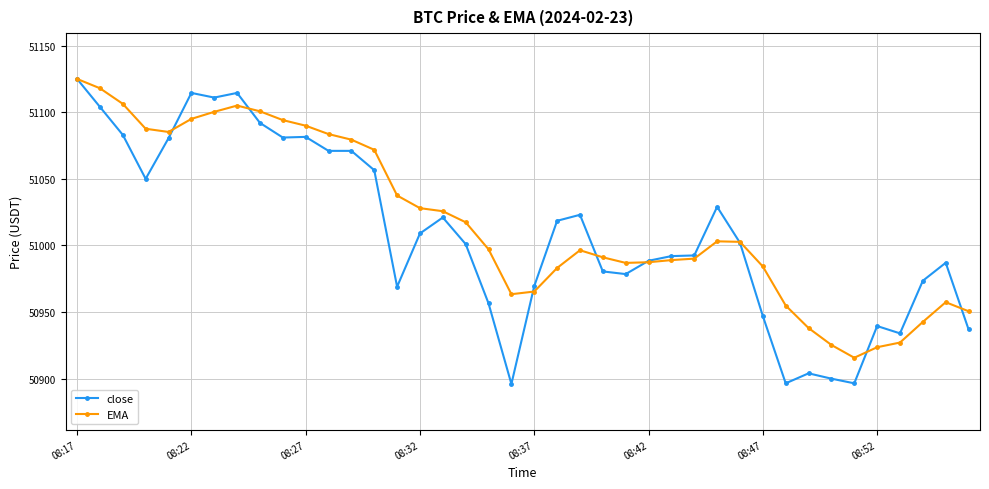

What is the value of the EMA point at the 16th from the left?

51028.0